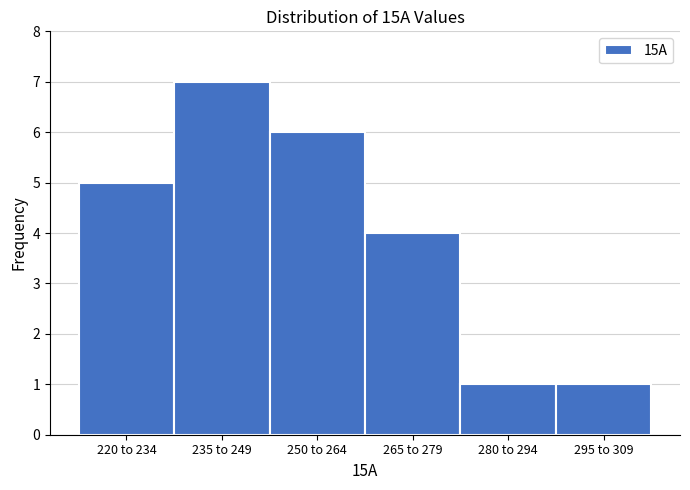

Reading right to left, what are all the values shown in this chart?

1	1	4	6	7	5